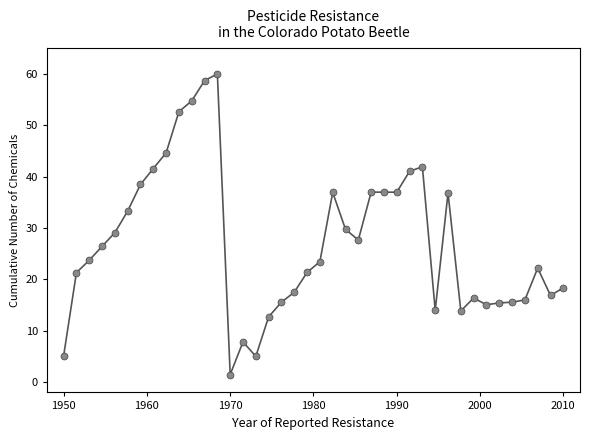

True or false: the data has more than 1 interior local peaks.

True